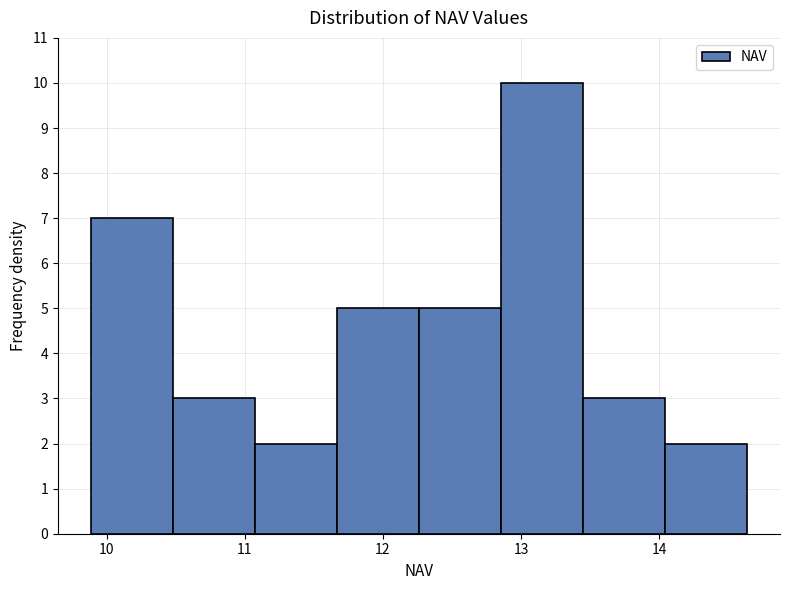

Reading left to right, transcribe this chart: for each bar, give the range it covers on the x-axis and its height. Neither the bar edges nor the heights are printed on the chart, so give them approximately, as read against the axes.

9.9 to 10.5: 7
10.5 to 11.1: 3
11.1 to 11.7: 2
11.7 to 12.3: 5
12.3 to 12.9: 5
12.9 to 13.4: 10
13.4 to 14.0: 3
14.0 to 14.6: 2